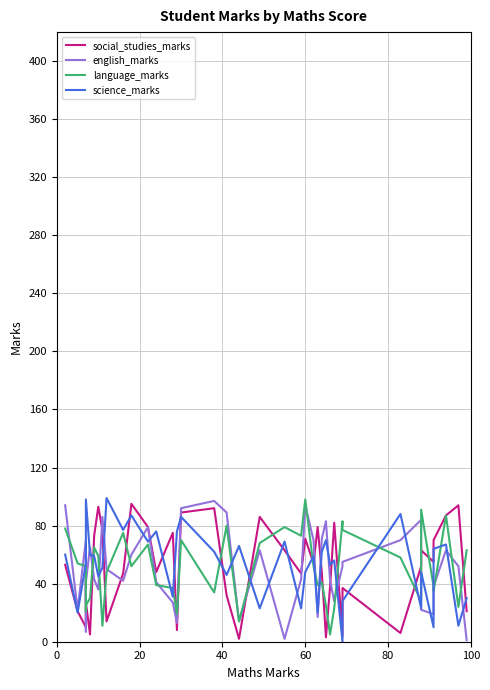

In science_marks, how many points are higher than both neighbors (excluding endpoints)?

13